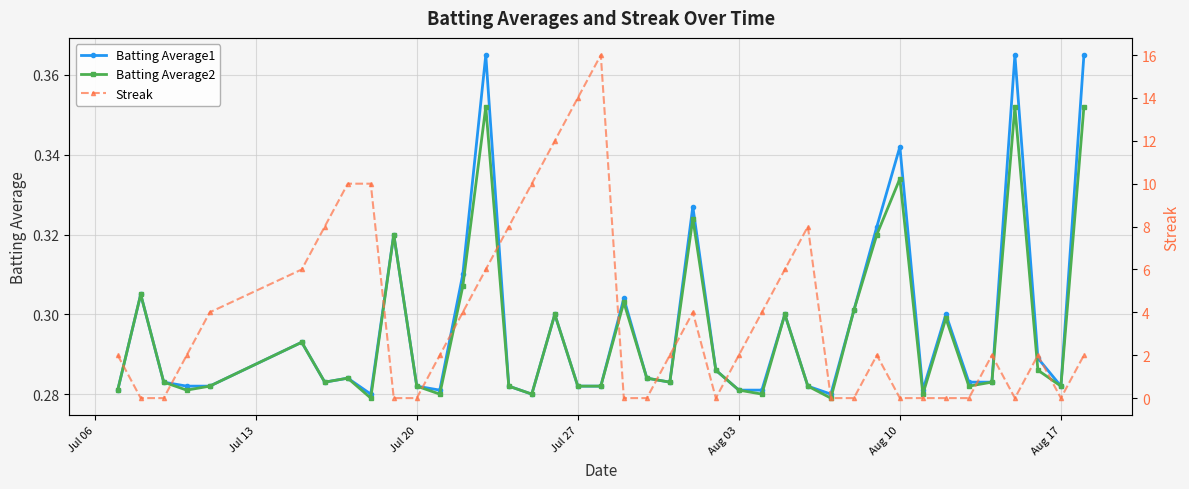

What is the highest value of the Streak series?

16.0